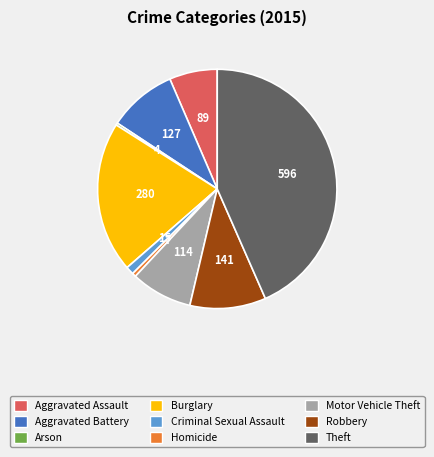

How many segments does this pie chart have?

9